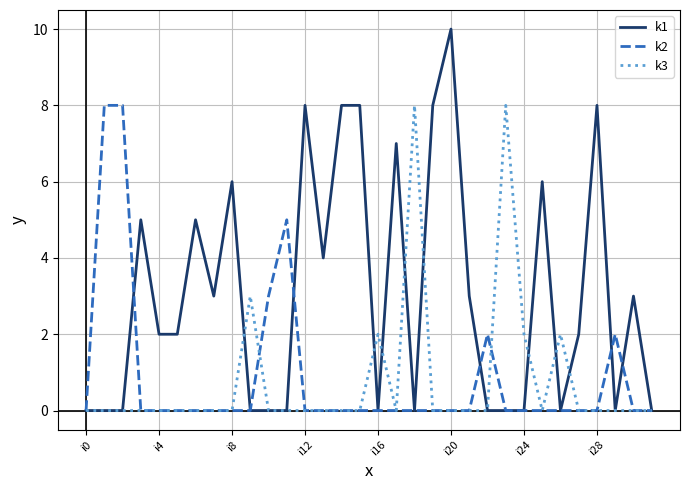

Which series has the widest spread of values?

k1